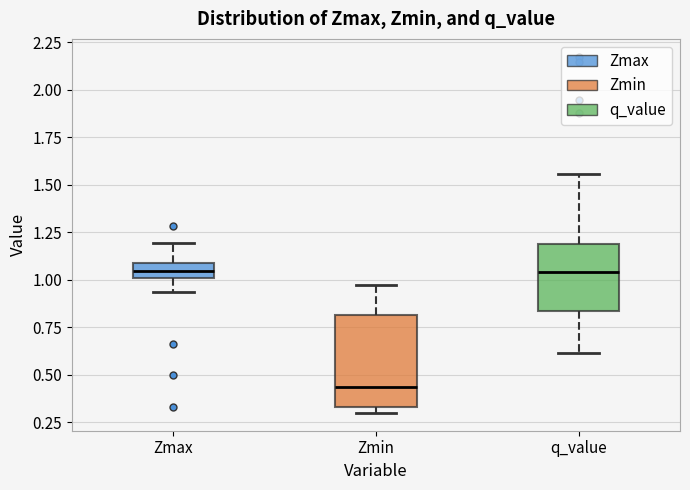

Reading left to right, read every box against the y-axis: the position of its median line, the range the box covers, and the ends of its whiskers. The values are not printed on the chart, so give them approximately, as read against the axis.

Zmax: median 1.05, box 1.00 to 1.10, whiskers 0.95 to 1.20
Zmin: median 0.45, box 0.35 to 0.80, whiskers 0.30 to 0.95
q_value: median 1.05, box 0.85 to 1.20, whiskers 0.60 to 1.55